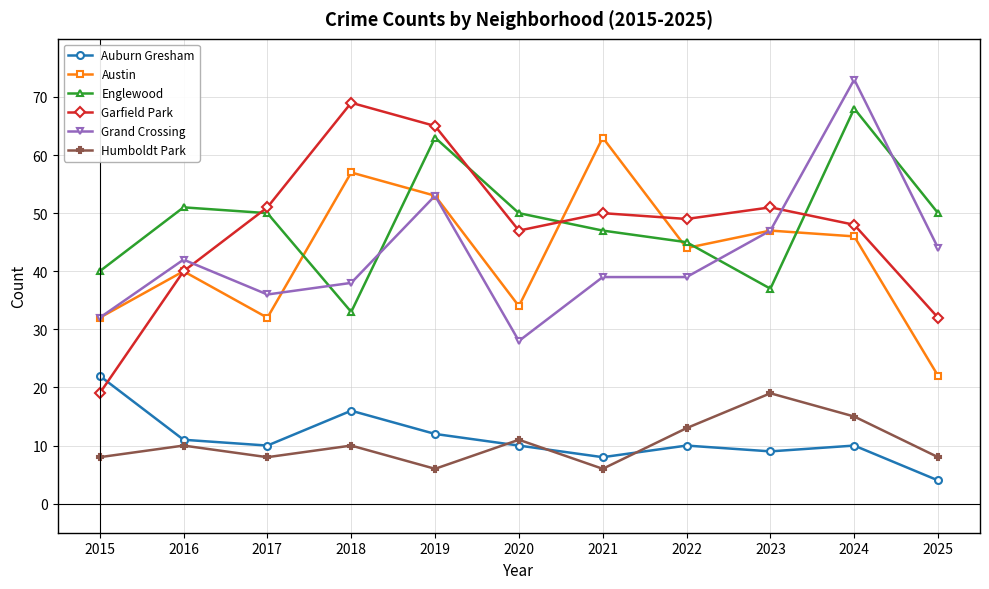

How many categories are shown in the chart?

11